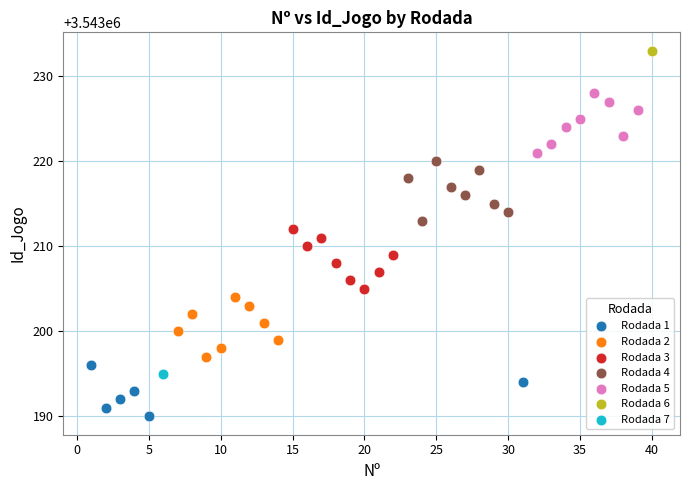

Which series reaches the maximum Y coordinate?

Rodada 6